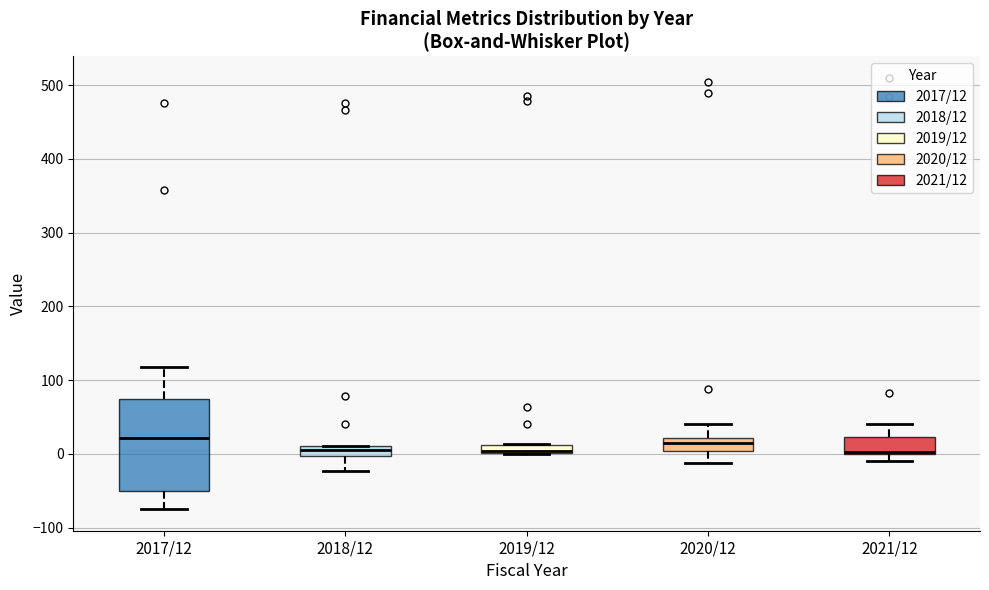

Where does the upper whisker of the box for 2017/12 end on the y-axis? The values are not printed on the chart, so give them approximately, as read against the axis.

120